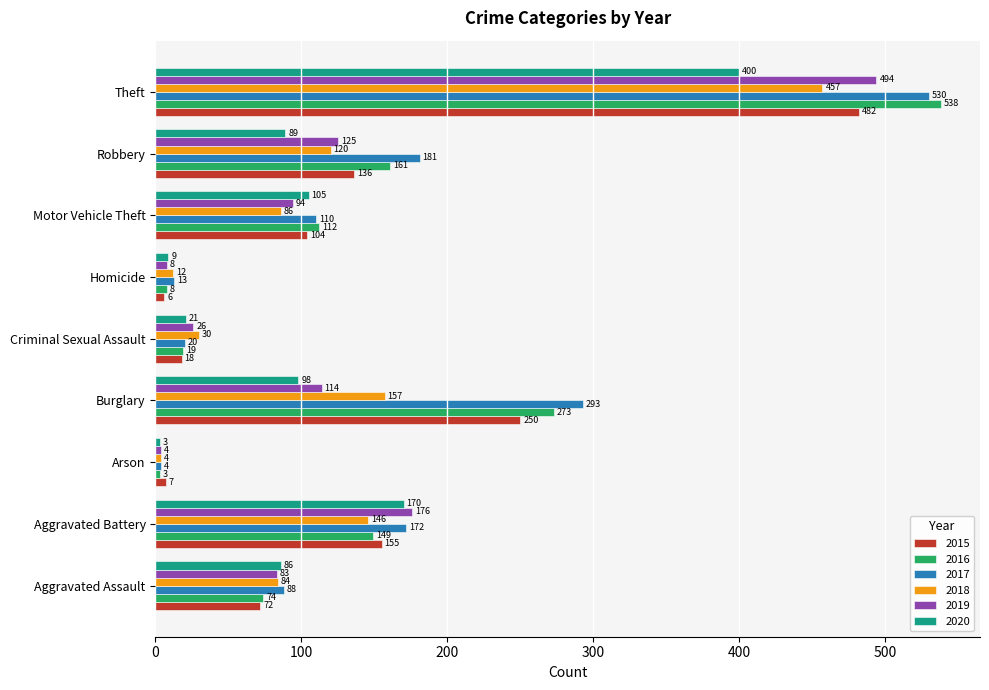

Which series has the largest range (max minus min)?

2016